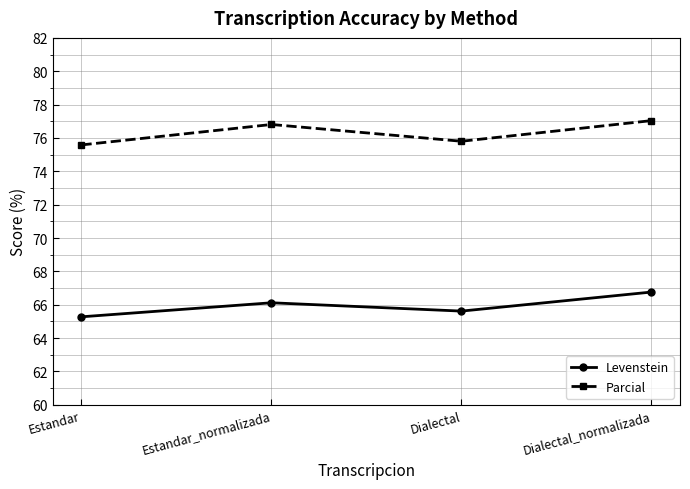

What is the approximate value of Levenstein at Estandar?

65.3